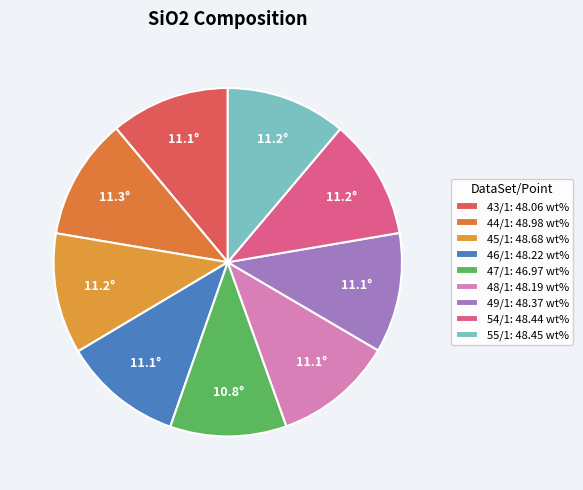

Approximately how many times larger is the value at 55/1 compared to 45/1?

1.0